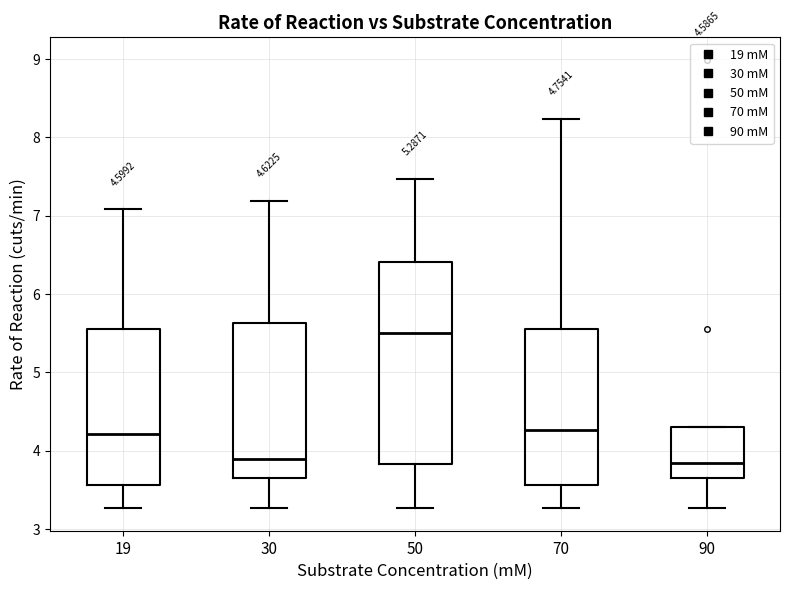

Where is the lower edge of the box at x = 70 on the y-axis? The values are not printed on the chart, so give them approximately, as read against the axis.

3.6